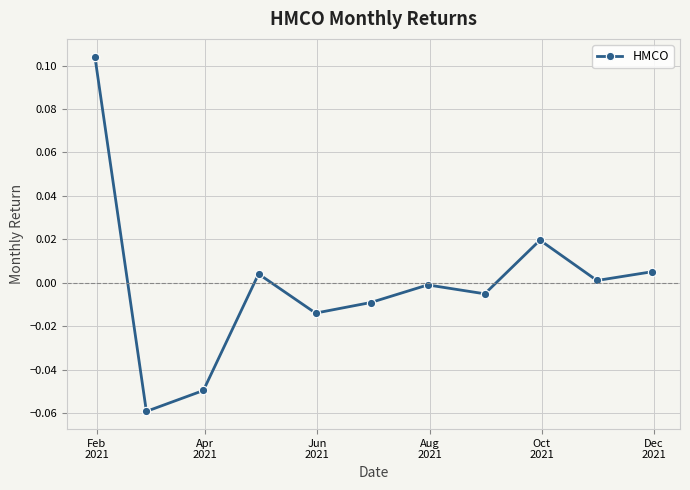

True or false: the data has more than 1 interior local peaks.

True